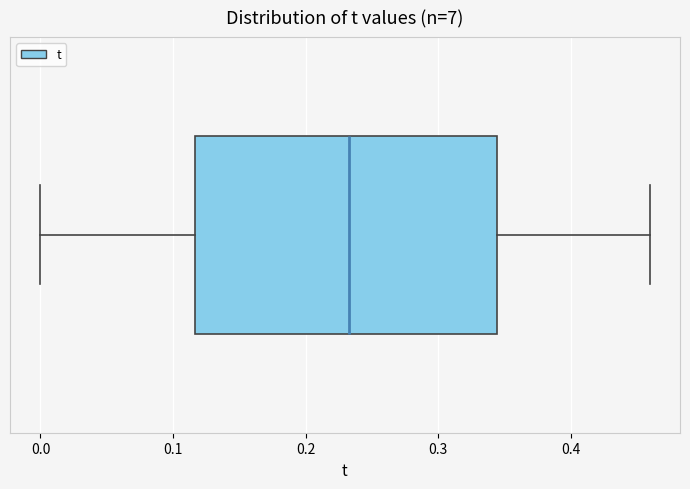

Where does the right whisker of the box end on the x-axis? The values are not printed on the chart, so give them approximately, as read against the axis.

0.46